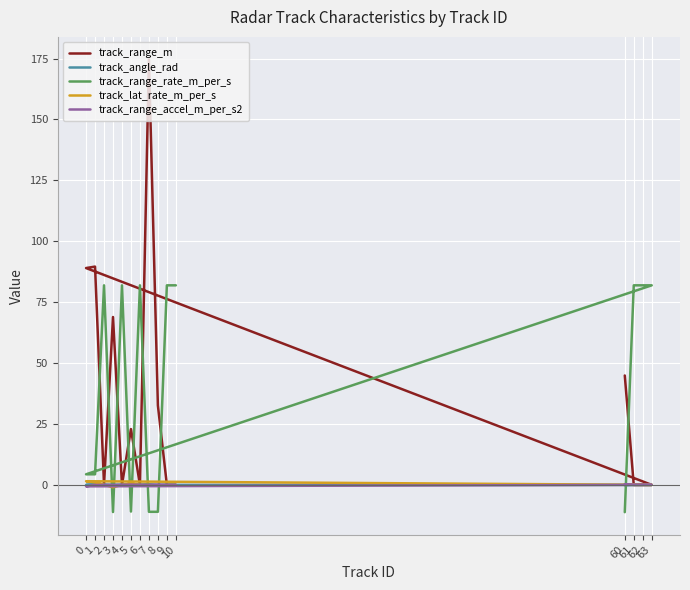

Which series has the largest range (max minus min)?

track_range_m